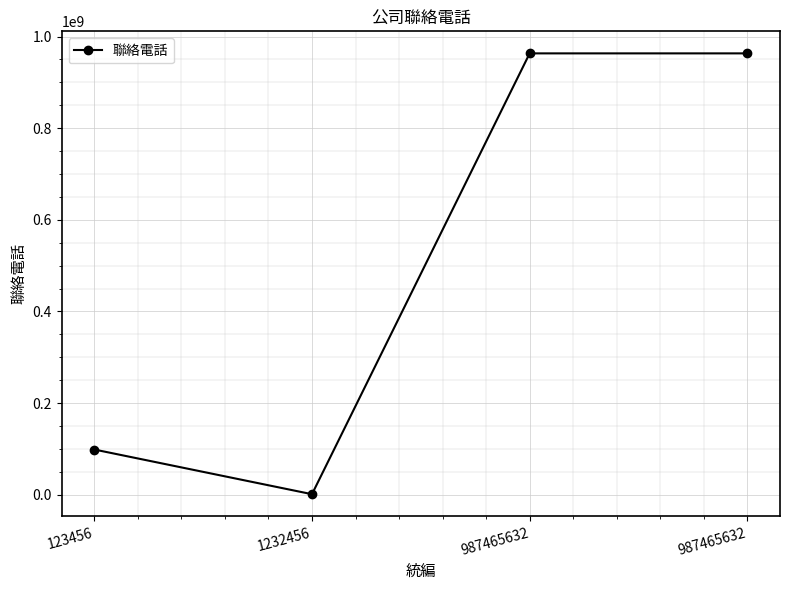

True or false: there are more than 1 points higher than both neighbors.

False